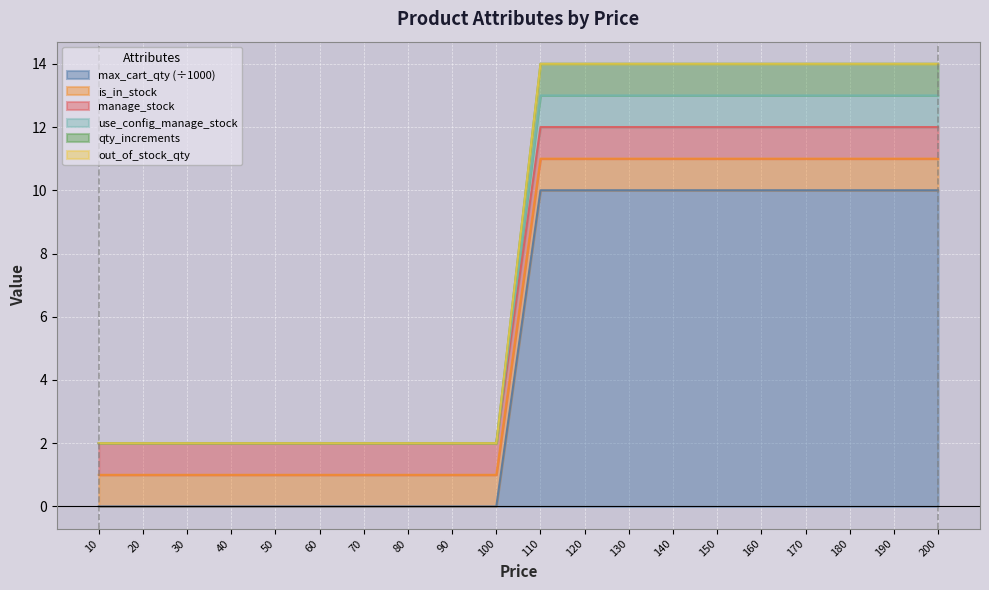

Which has a higher value, 120 or 150?

120